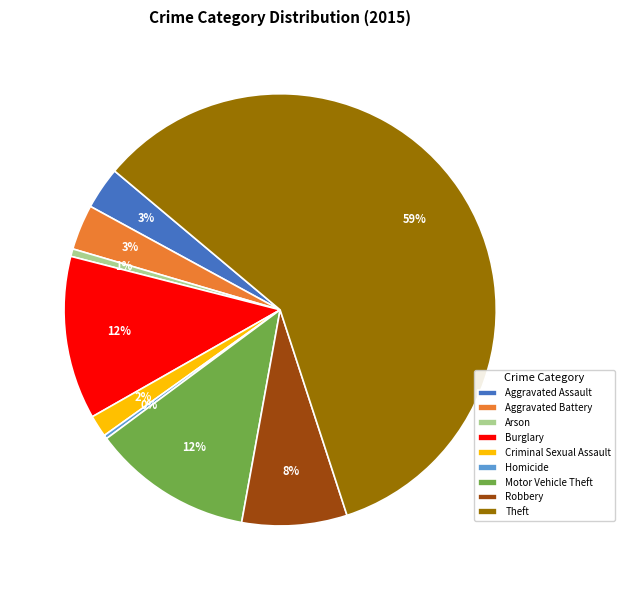

Does any single category account for the majority?

Yes